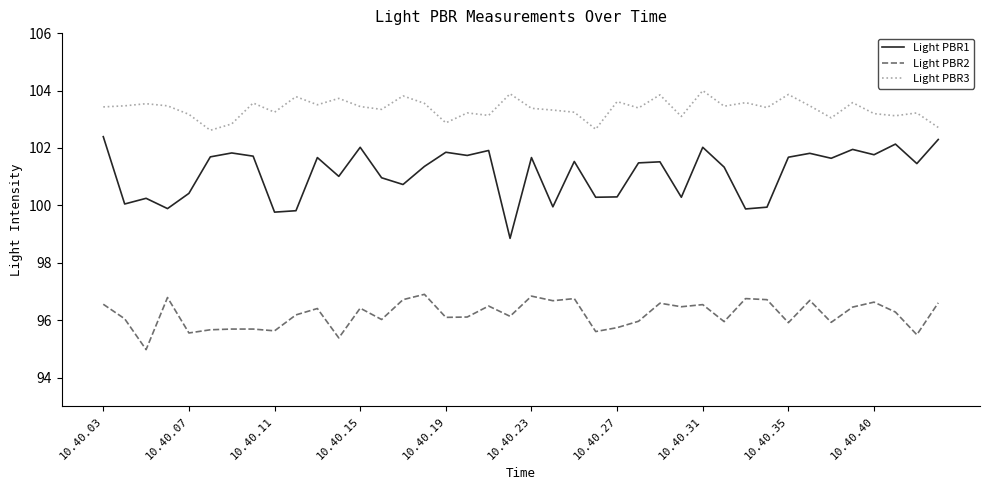

What are all the series names shown in the legend?

Light PBR1, Light PBR2, Light PBR3